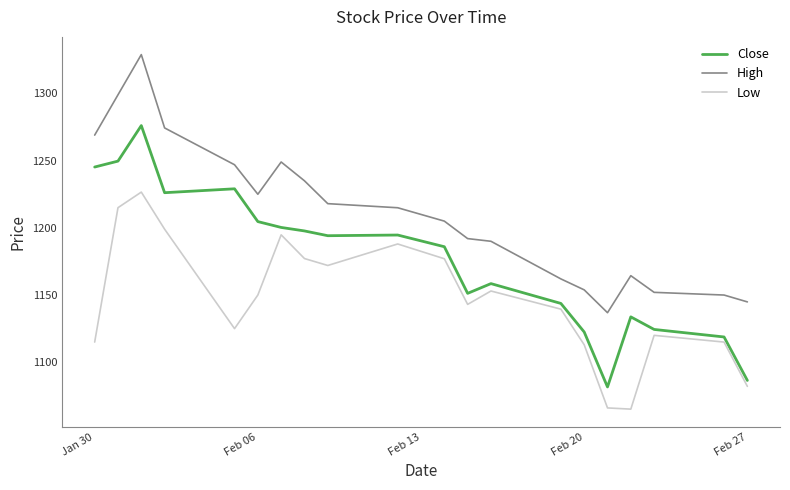

What is the lowest value of the Close series?

1081.6